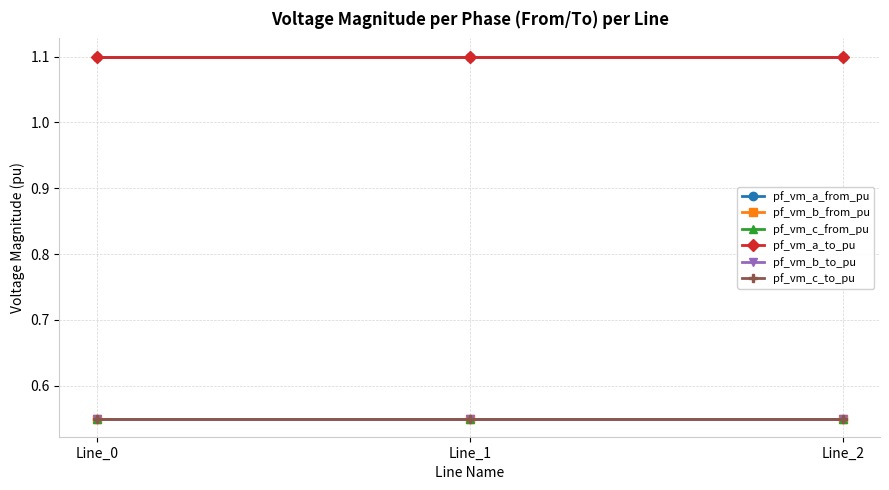

The value of pf_vm_c_to_pu at Line_2 is 0.2. True or false?

False